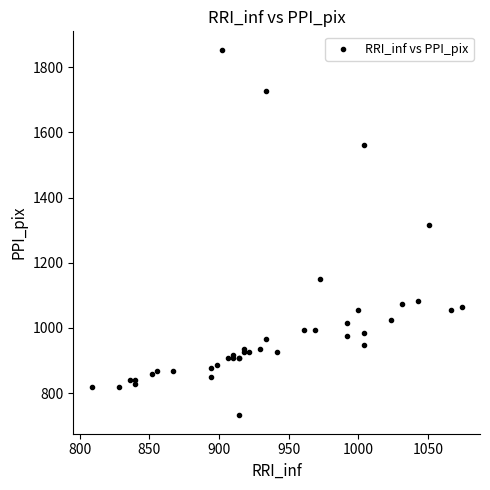

What Y value in the scatter plot is closest to 1292?

1317.1